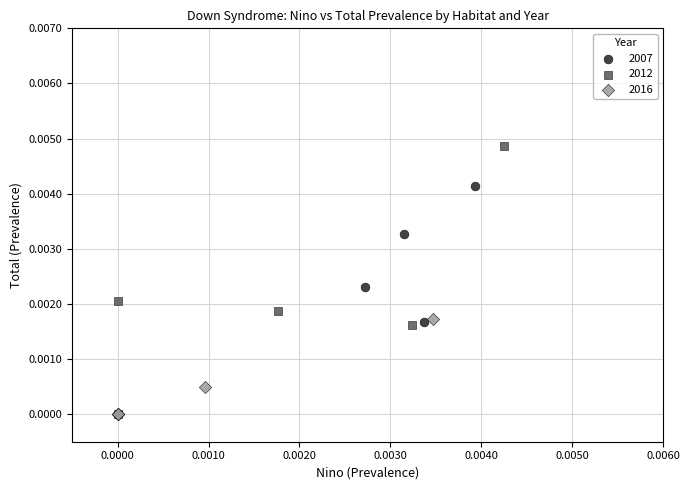

What are all the series names shown in the legend?

2007, 2012, 2016